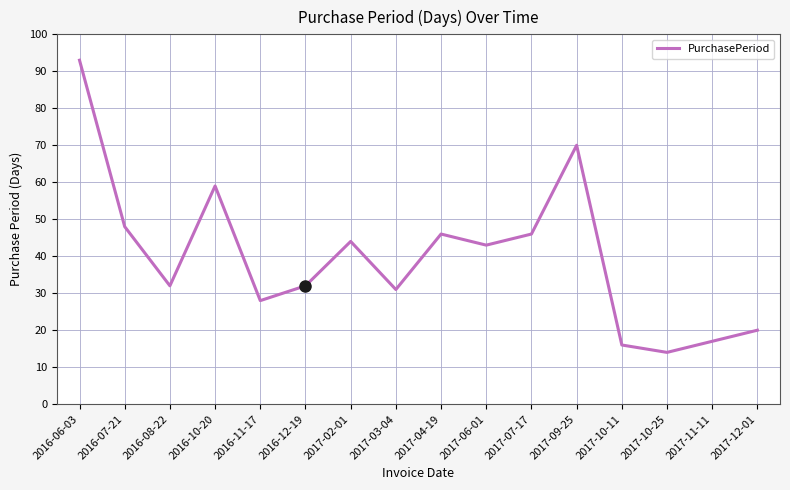

What is the change in value from 2017-10-11 to 2017-10-25?

-2